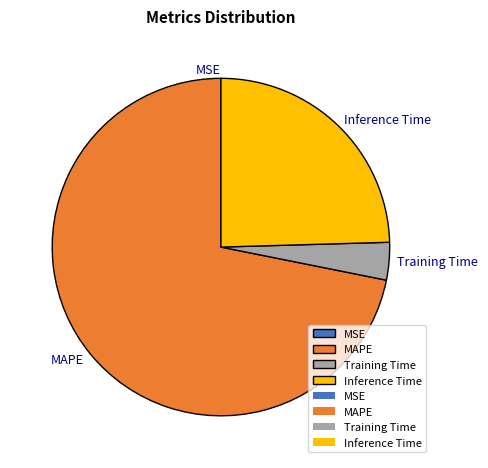

Combined, do MAPE and Inference Time account for over 50%?

Yes